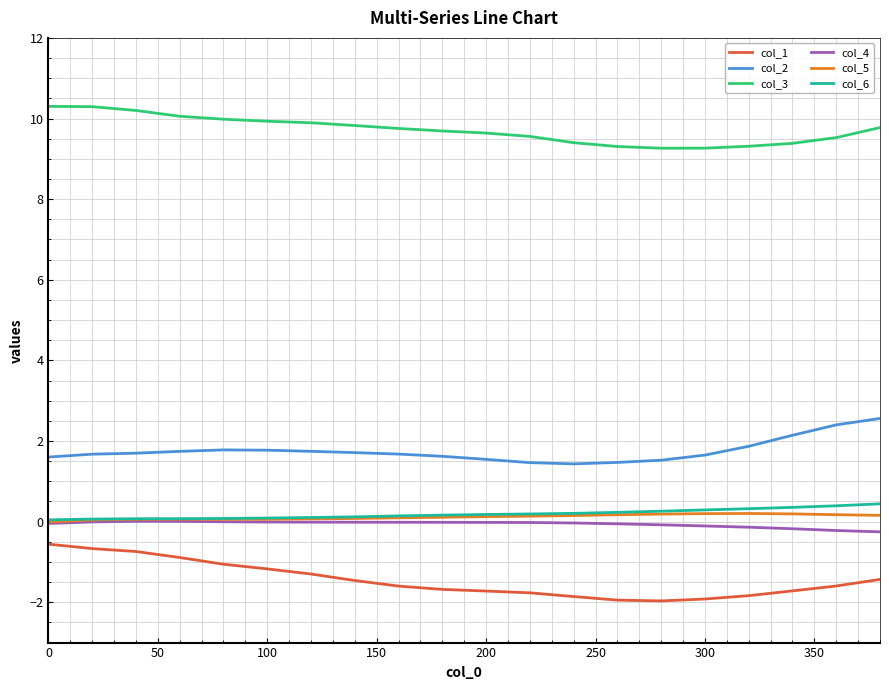

What is the maximum value shown in the chart?

10.3